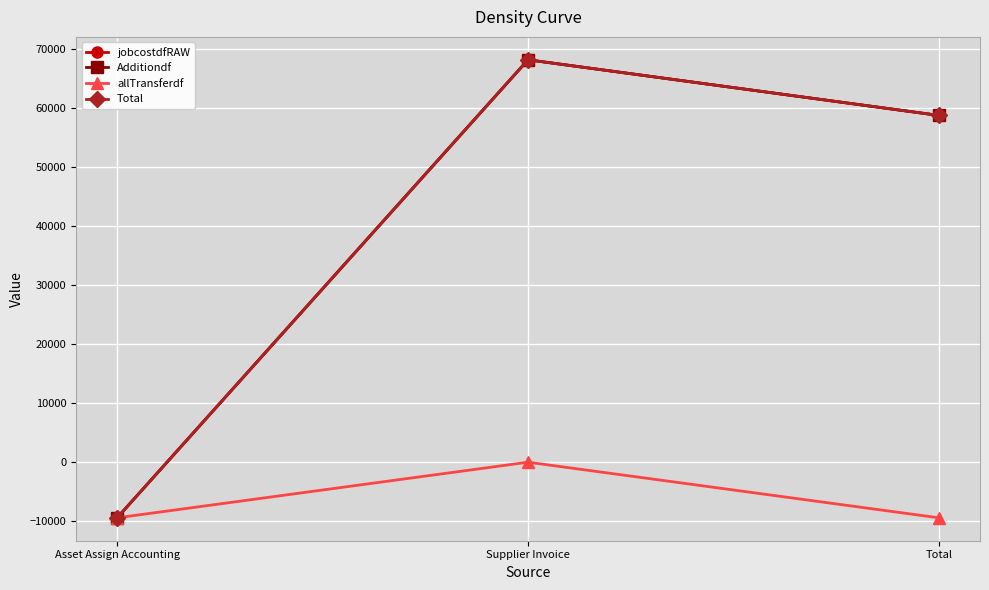

At which label does allTransferdf first exceed -9422?

Supplier Invoice